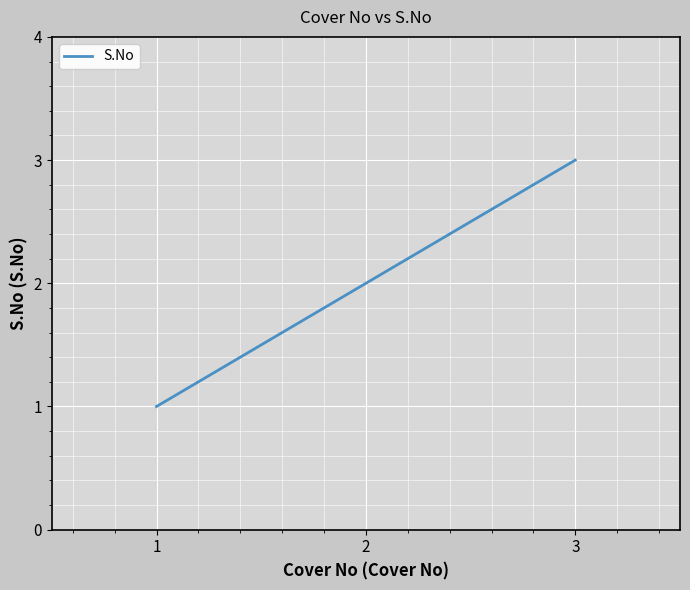

Approximately how many times larger is the value at 3 compared to 2?

1.5